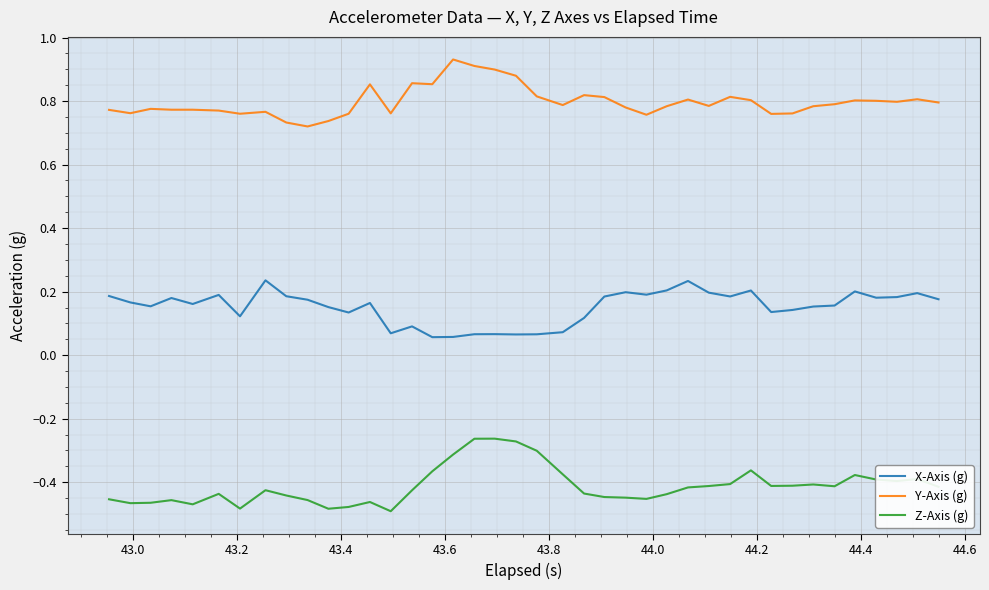

True or false: X-Axis (g) and Z-Axis (g) intersect in this chart.

False